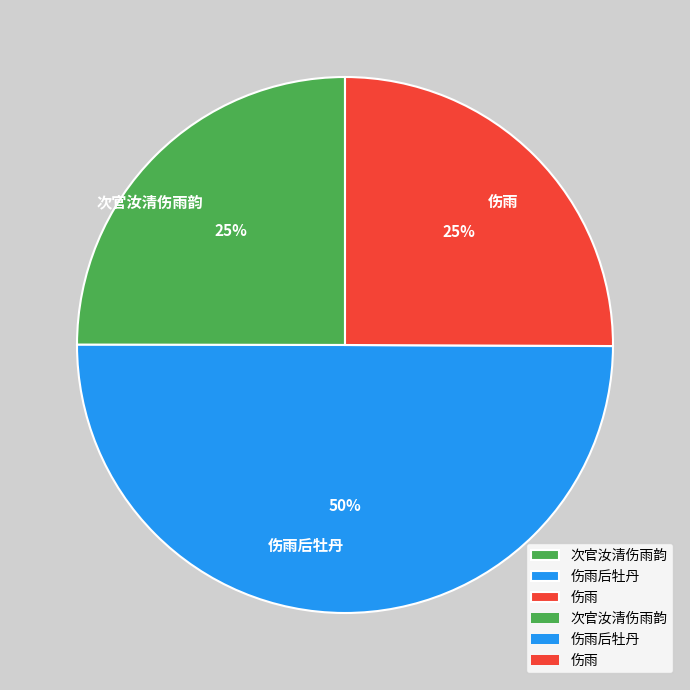

Between 伤雨 and 伤雨后牡丹, which is larger?

伤雨后牡丹